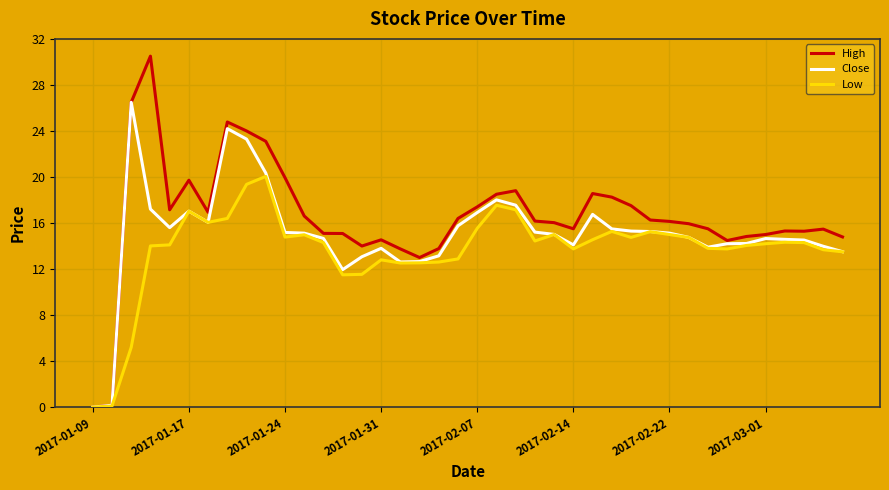

Which series has the largest total across all categories?

High